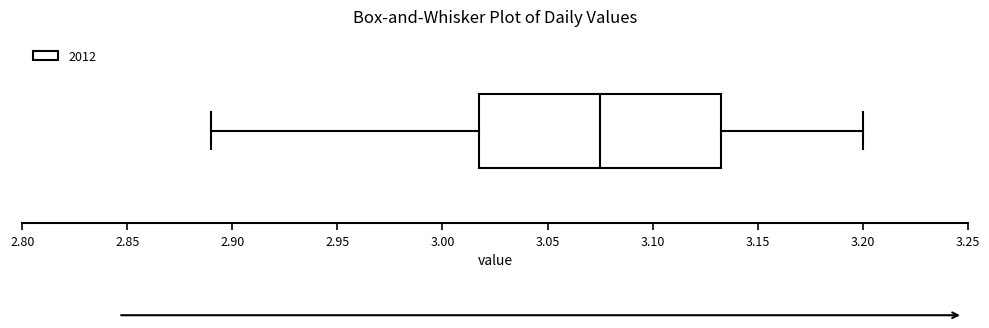

Transcribe this box plot: give where the median line is, the range the box spans, and where the two whiskers end, as read against the x-axis. The values are not printed on the chart, so give them approximately, as read against the axis.

median 3.075, box 3.020 to 3.135, whiskers 2.890 to 3.200